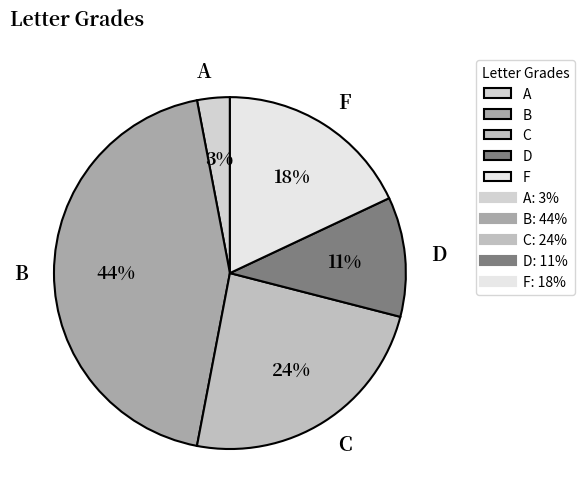

How many segments does this pie chart have?

5